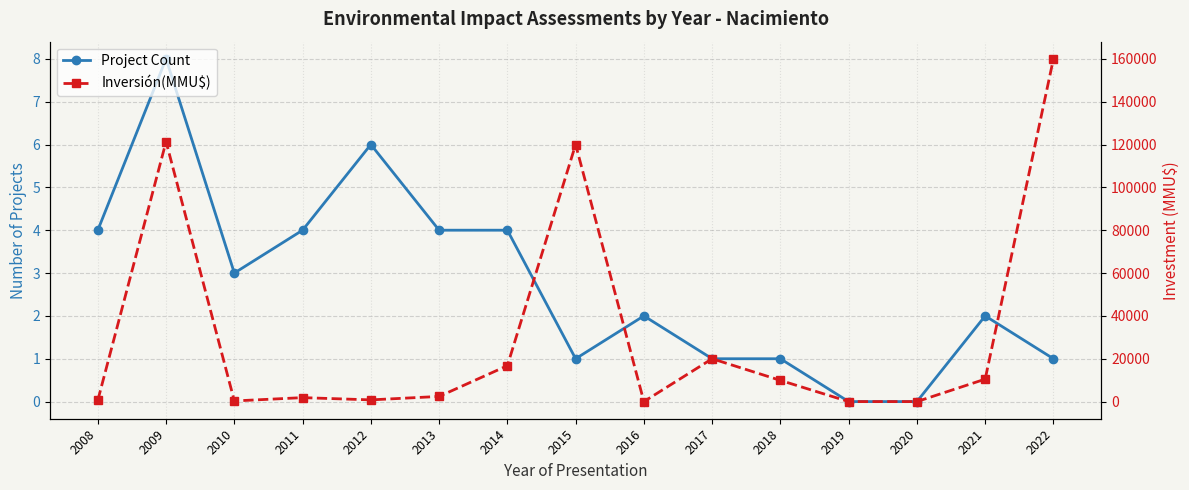

How many lines are shown in the chart?

2